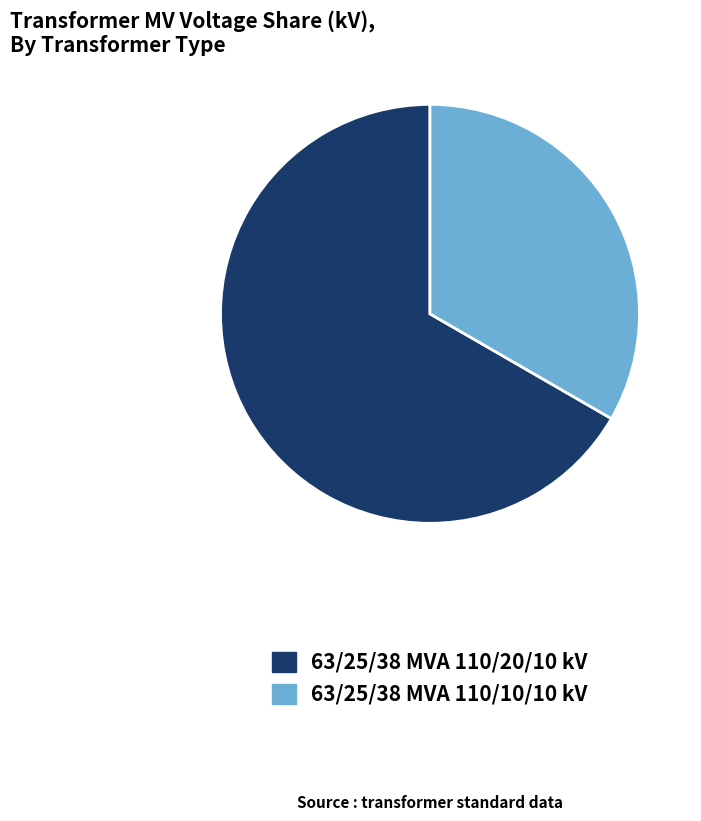

What is the largest slice in the pie chart?

63/25/38 MVA 110/20/10 kV